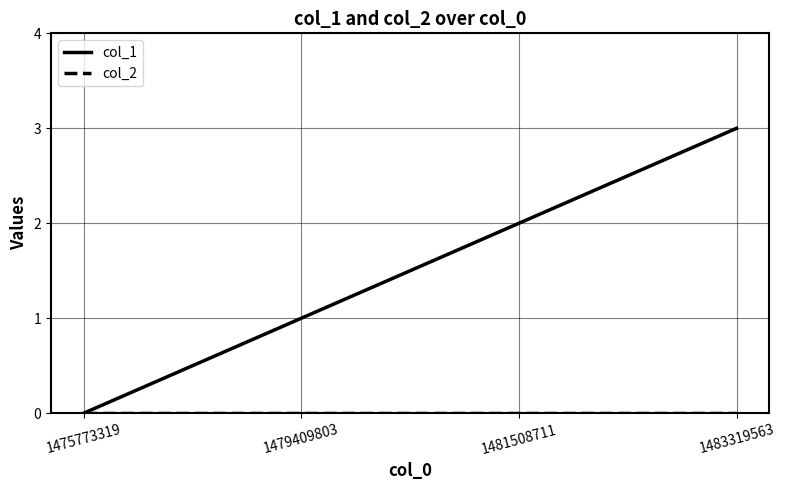

Which series has the largest total across all categories?

col_1